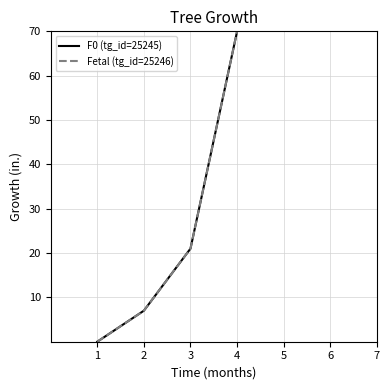

Which series has the widest spread of values?

F0 (tg_id=25245)